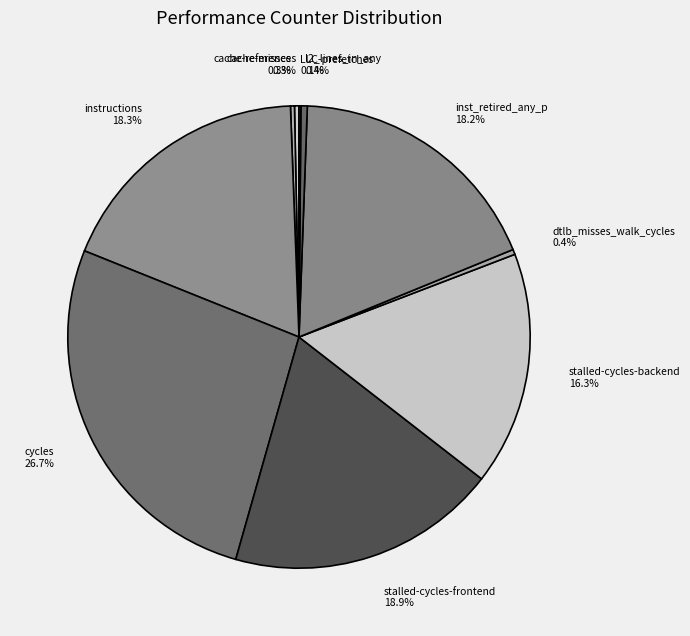

To the nearest percent, what is the average slice percentage?

10%